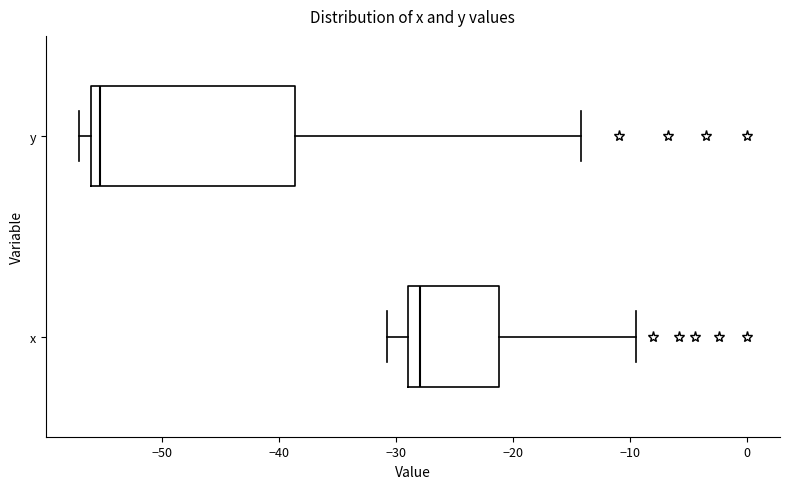

Where does the median line of the box for y sit on the x-axis? The values are not printed on the chart, so give them approximately, as read against the axis.

-55